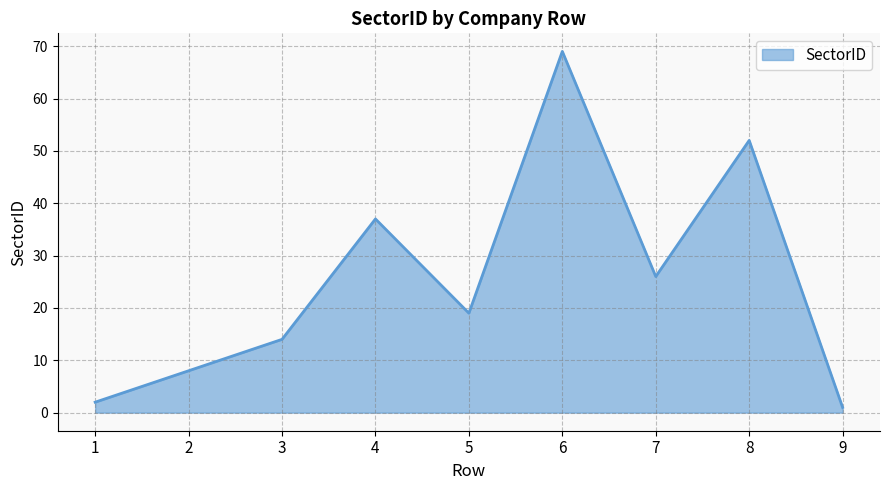

Count the number of data series in this chart.

1